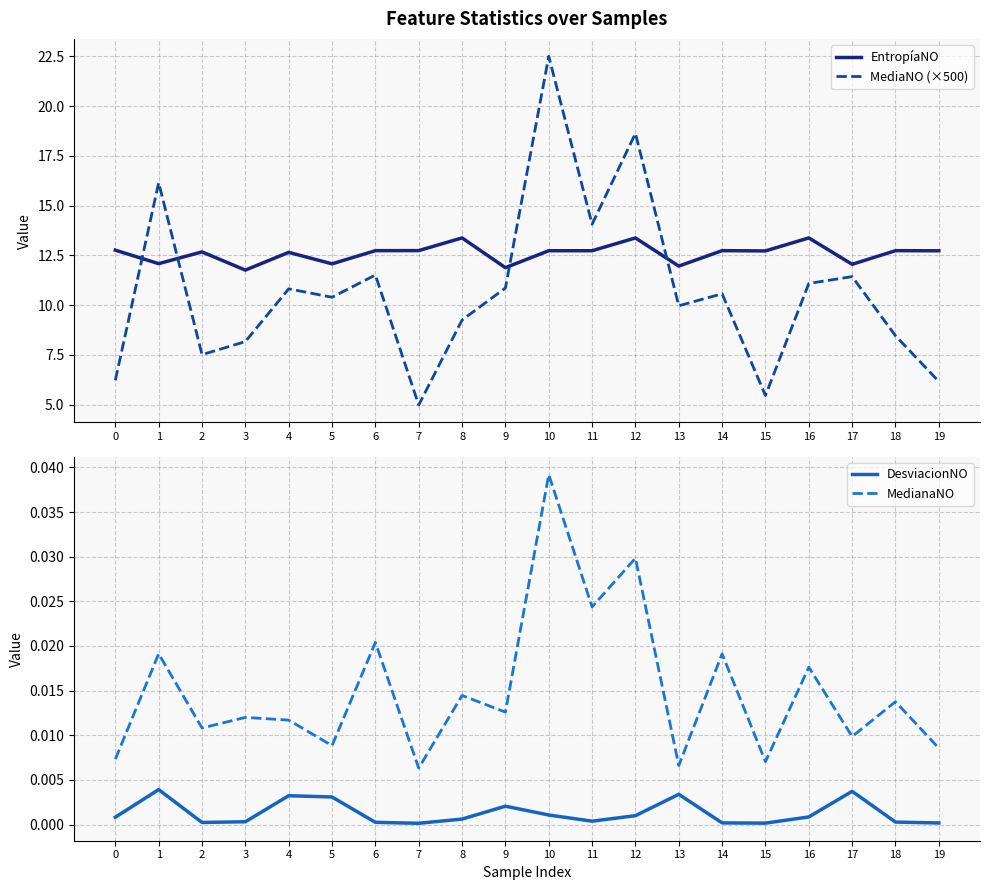

Between which two adjacent categories do EntropíaNO and MediaNO (×500) first intersect?

0 and 1